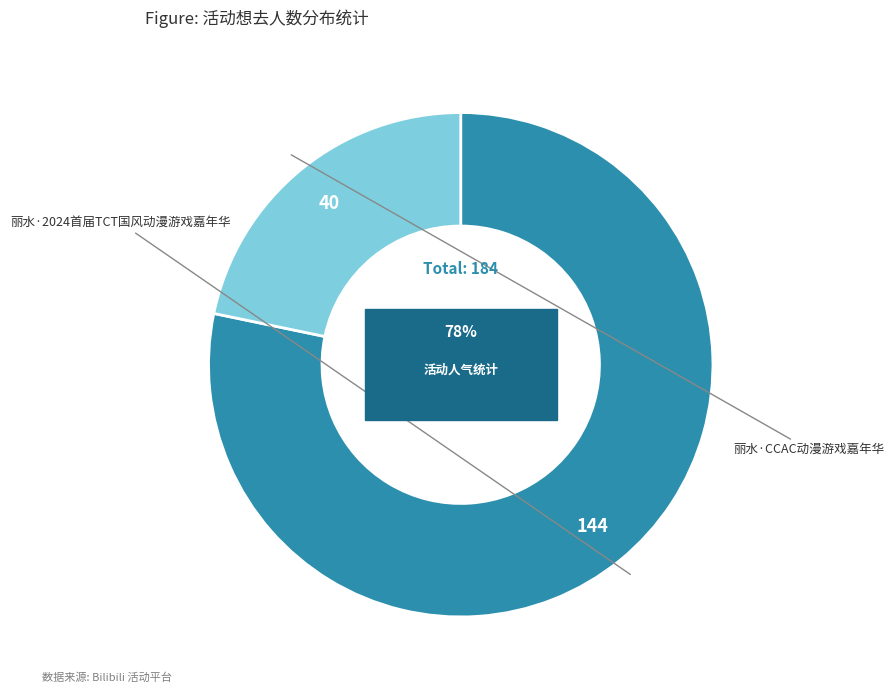

The 丽水·2024首届TCT国风动漫游戏嘉年华 slice represents 78% of the pie. True or false?

True